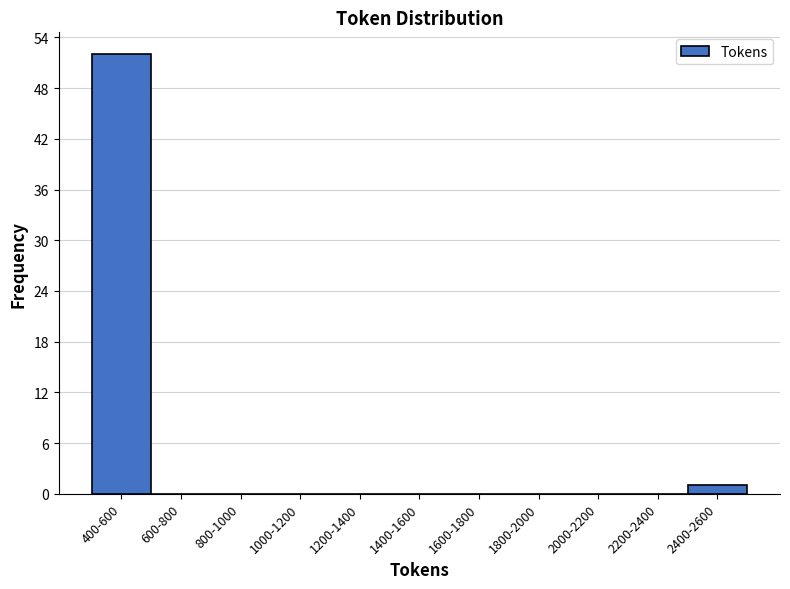

Reading right to left, list all the values displayed in this chart.

2400-2600=1	2200-2400=0	2000-2200=0	1800-2000=0	1600-1800=0	1400-1600=0	1200-1400=0	1000-1200=0	800-1000=0	600-800=0	400-600=52